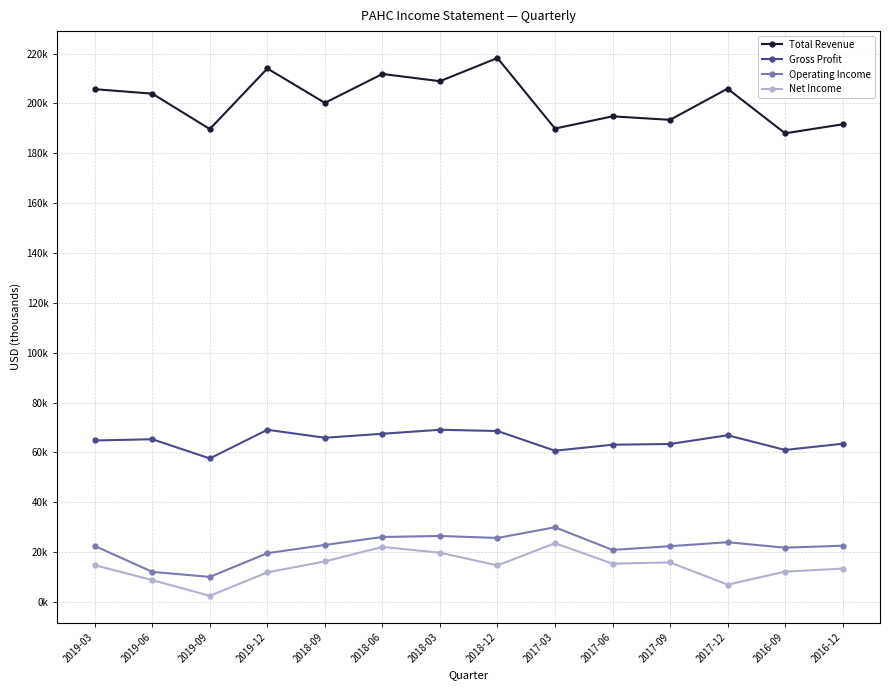

How many values in the Gross Profit series are below 65300?

7